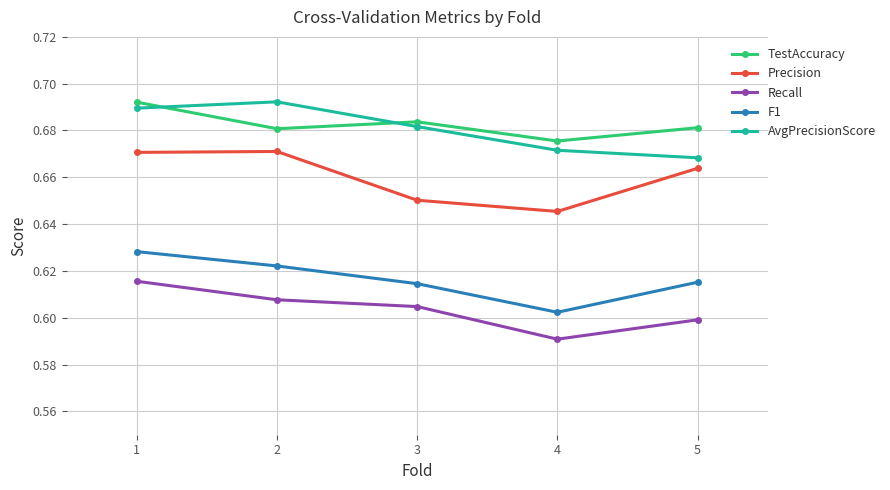

Where is TestAccuracy nearest to the value 0?

4